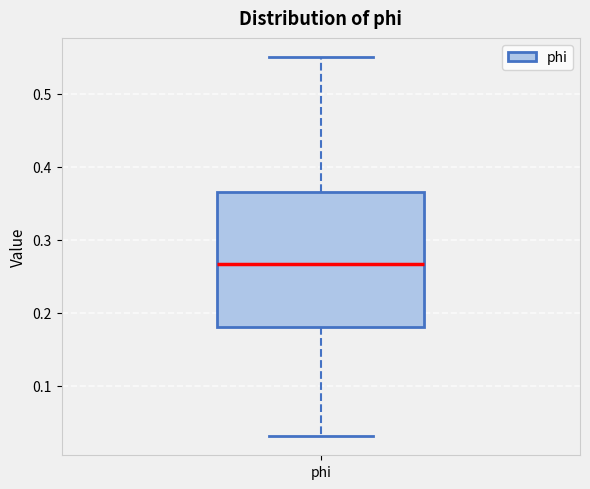

Read this box plot against the y-axis: the position of the median line, the range covered by the box, and the ends of both whiskers. The values are not printed on the chart, so give them approximately, as read against the axis.

median 0.27, box 0.18 to 0.37, whiskers 0.03 to 0.55